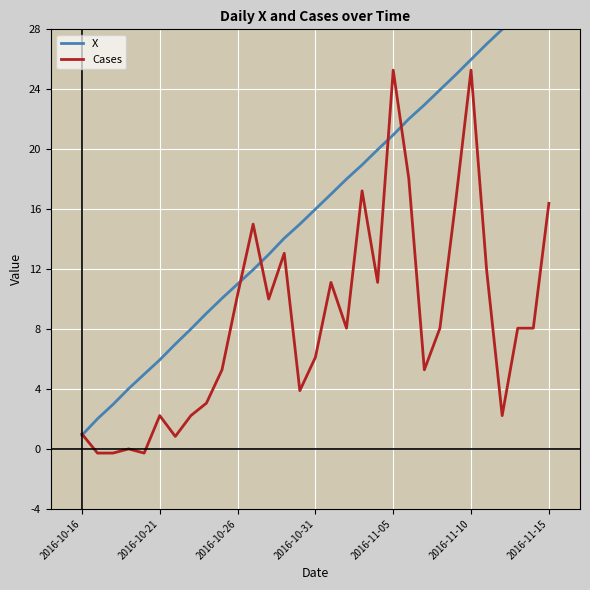

The value of Cases at 2016-10-26 is 10.3. True or false?

True